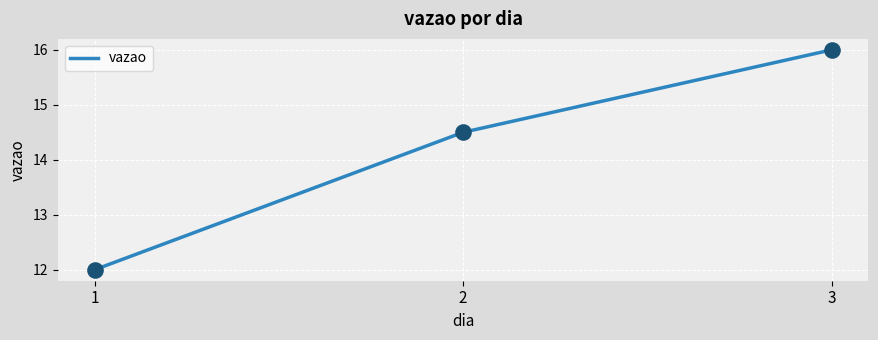

Approximately how many times larger is the value at 3 compared to 2?

1.1